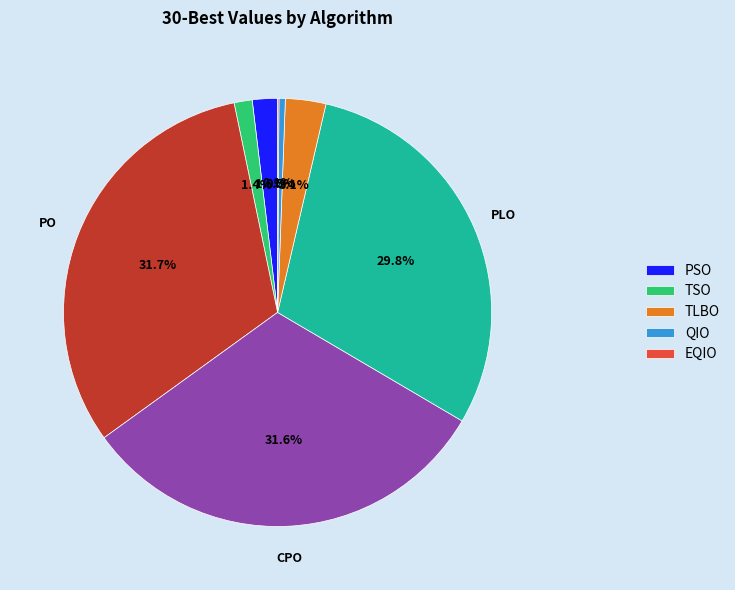

To the nearest percent, what is the average slice percentage?

12%